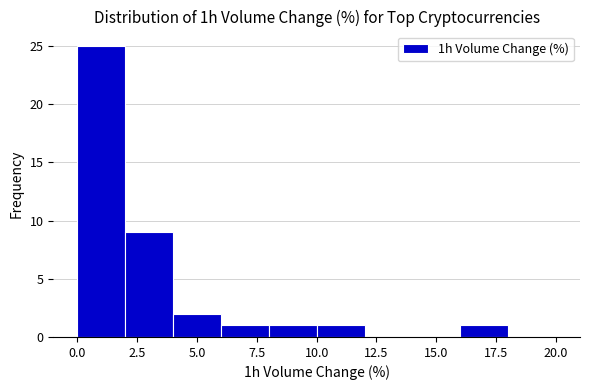

Reading left to right, list every bar in this chart as the range it spans on the x-axis followed by its height. The values are not printed on the chart, so give them approximately, as read against the axis.

0 to 2: 25
2 to 4: 9
4 to 6: 2
6 to 8: 1
8 to 10: 1
10 to 12: 1
12 to 14: 0
14 to 16: 0
16 to 18: 1
18 to 20: 0